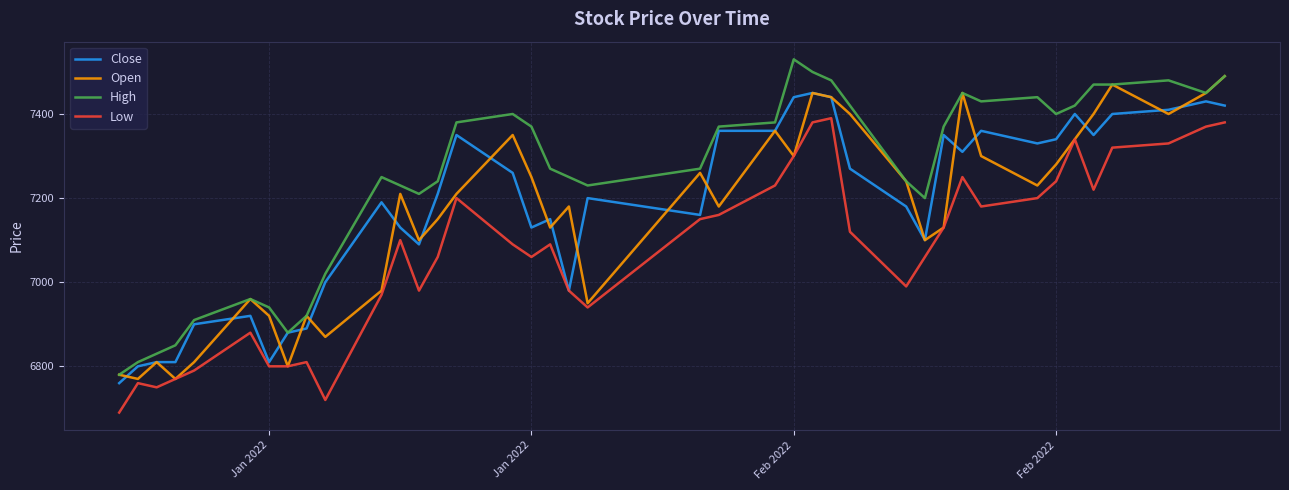

Which series has the largest total across all categories?

High